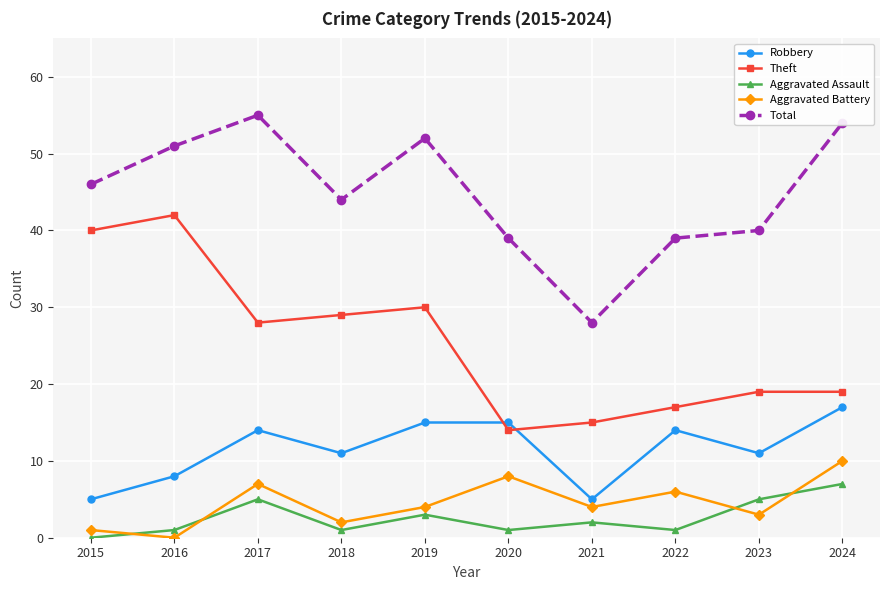

List the series in order of their peak value, lowest first.

Aggravated Assault, Aggravated Battery, Robbery, Theft, Total